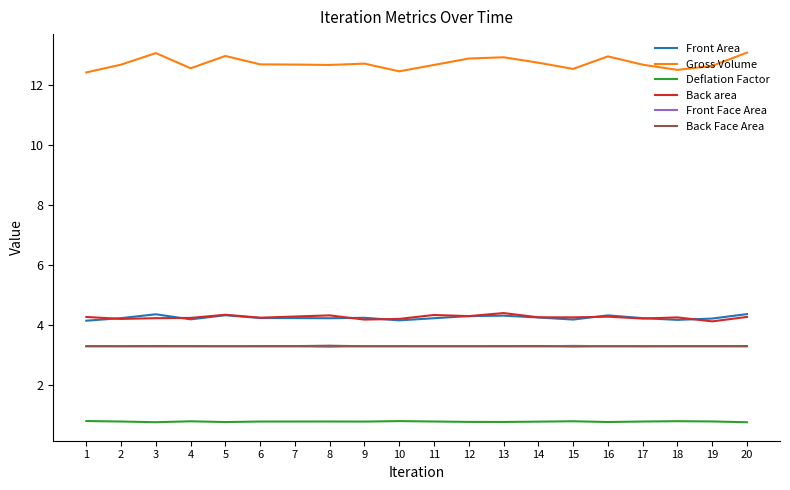

Which series has the widest spread of values?

Gross Volume